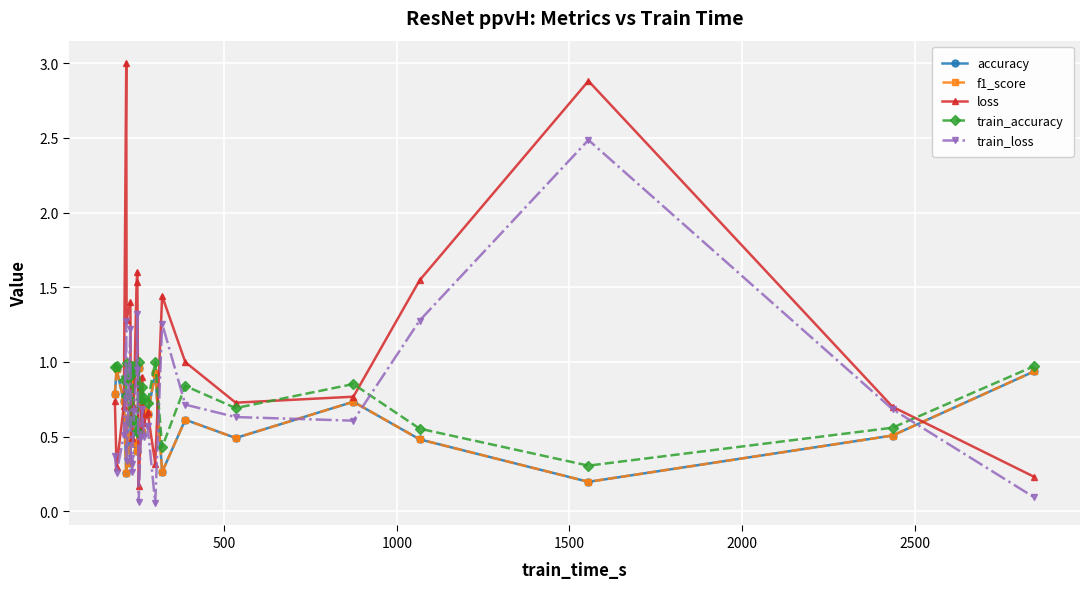

Is this an area chart (filled region under the line)?

No